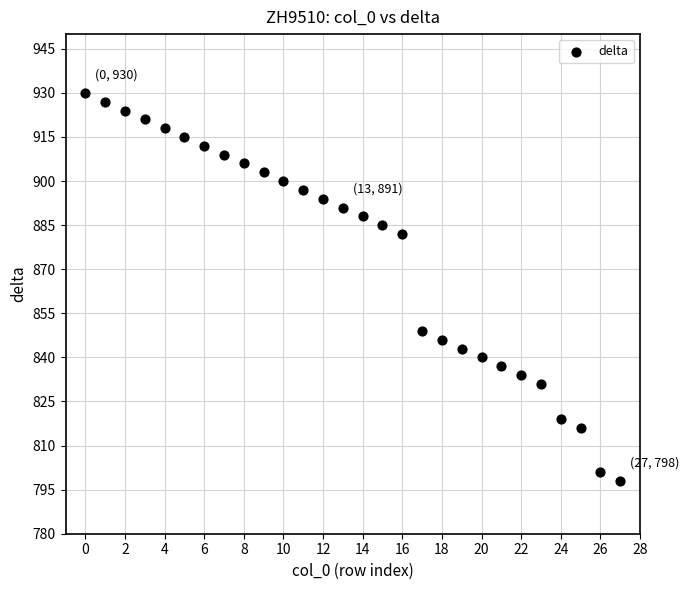

What Y value in the scatter plot is closest to 864?

849